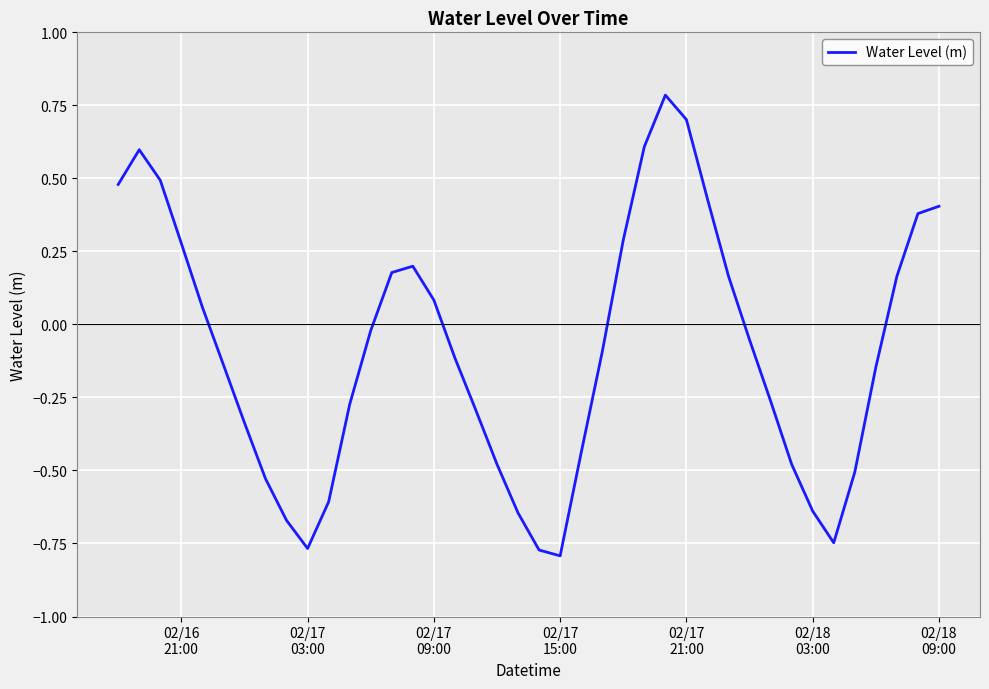

What is the greatest value displayed?

0.8